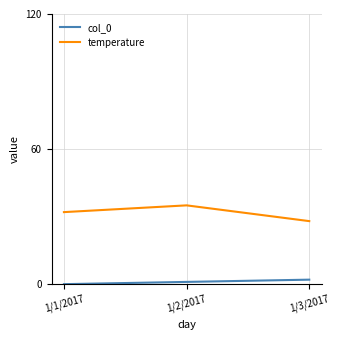

At which label is col_0 closest to 1?

1/2/2017